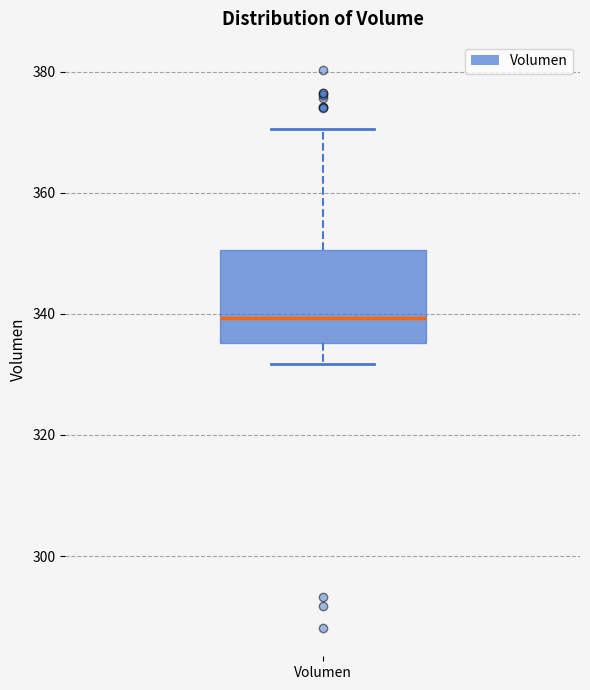

Where does the median line of the box for Volumen sit on the y-axis? The values are not printed on the chart, so give them approximately, as read against the axis.

340